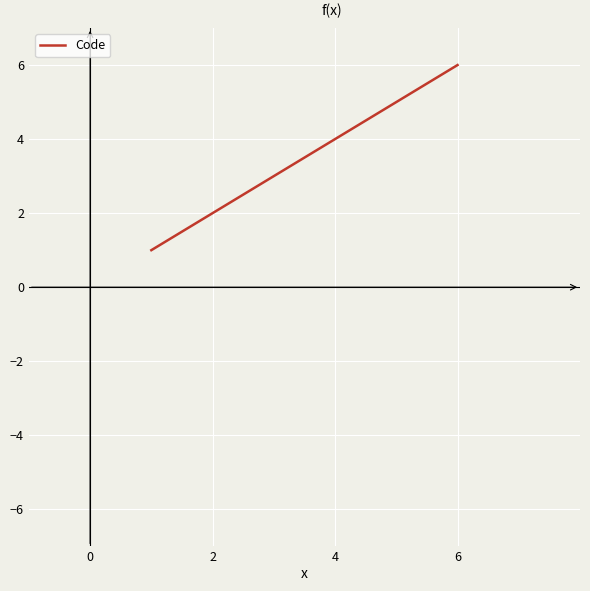

True or false: there are more than 2 points higher than both neighbors.

False